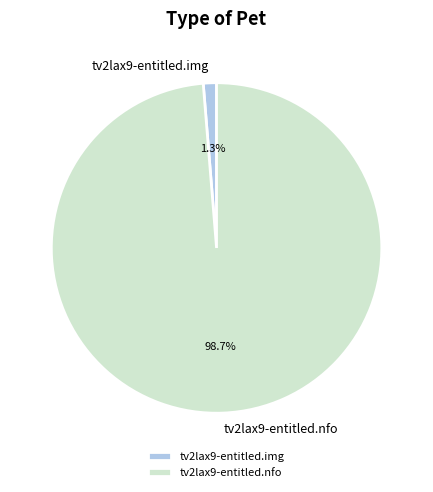

Which slice is the largest?

tv2lax9-entitled.nfo